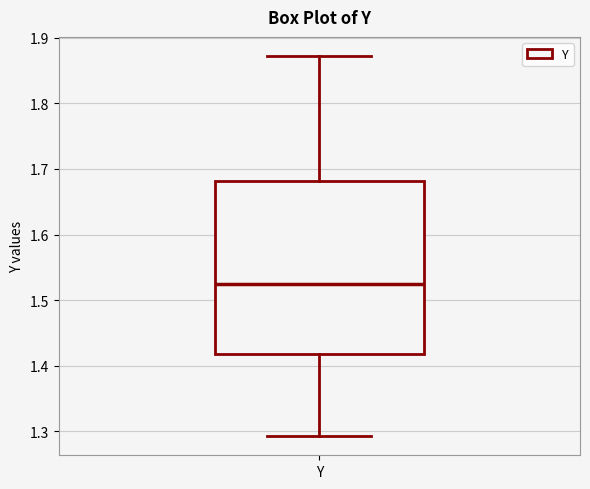

Read this box plot against the y-axis: the position of the median line, the range covered by the box, and the ends of both whiskers. The values are not printed on the chart, so give them approximately, as read against the axis.

median 1.52, box 1.42 to 1.68, whiskers 1.29 to 1.87